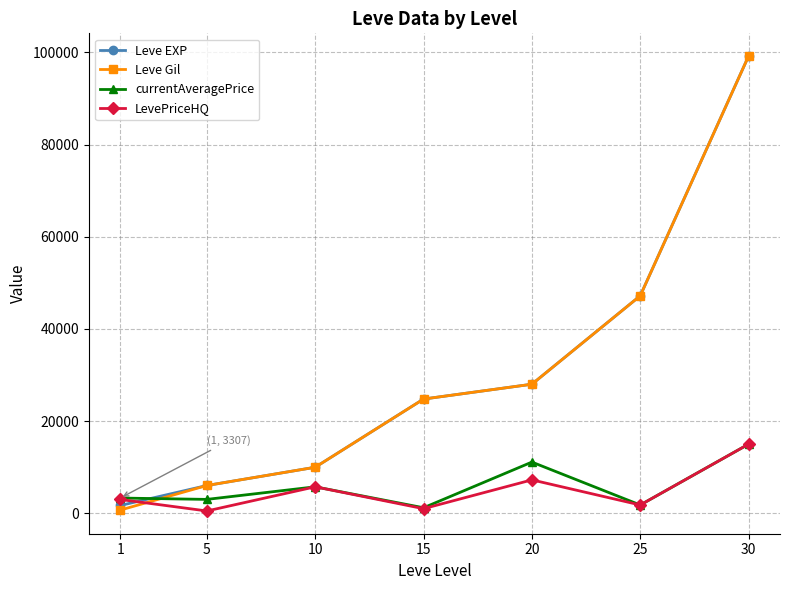

What is the maximum value for currentAveragePrice?

15000